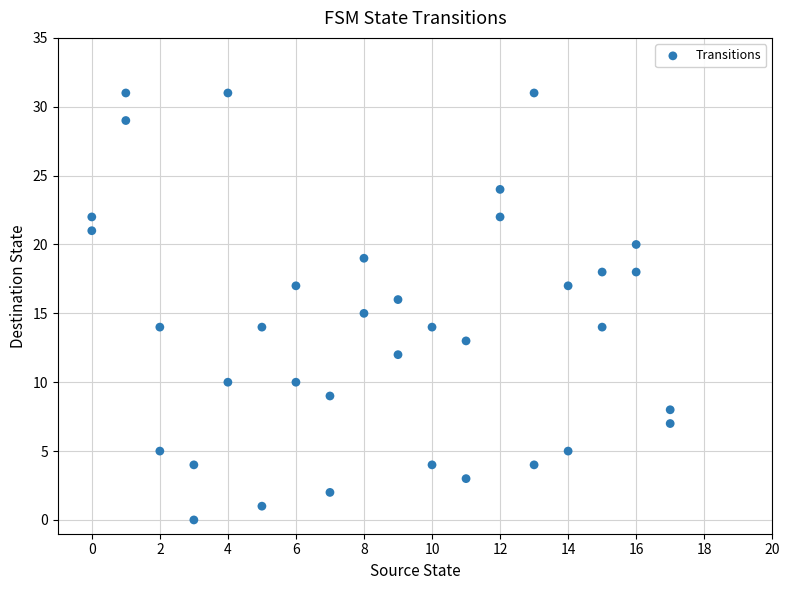

What is the range of X values (max minus min)?

17